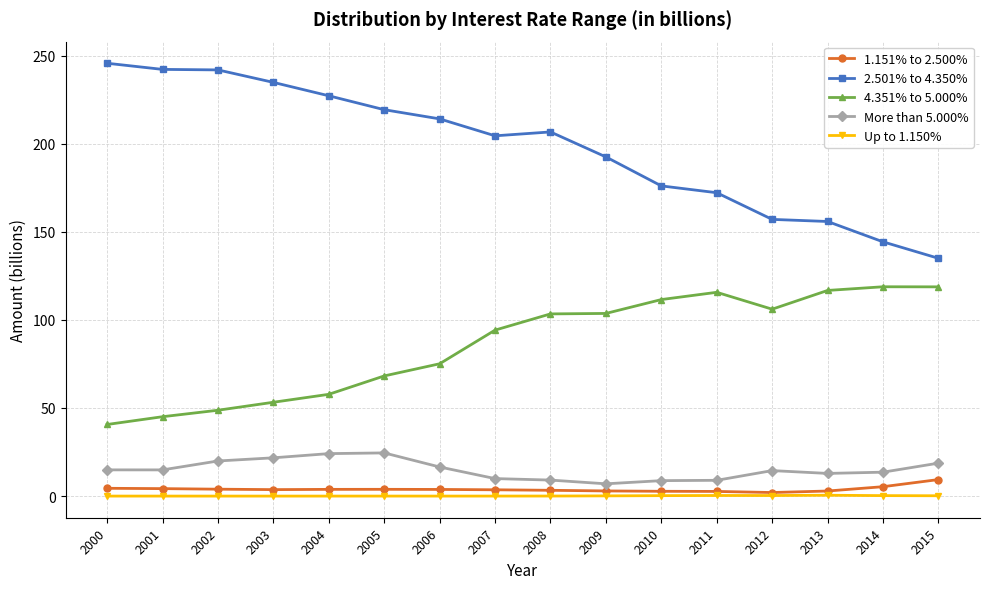

Which series has the largest range (max minus min)?

2.501% to 4.350%